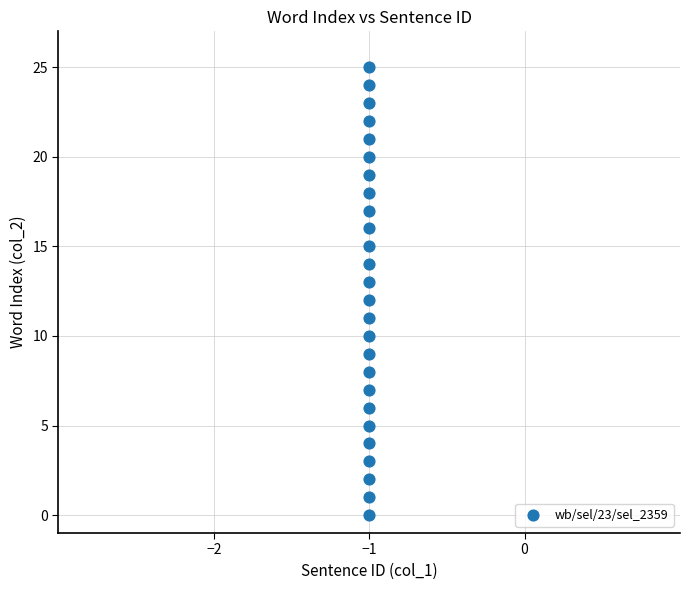

What is the range of Y values (max minus min)?

25